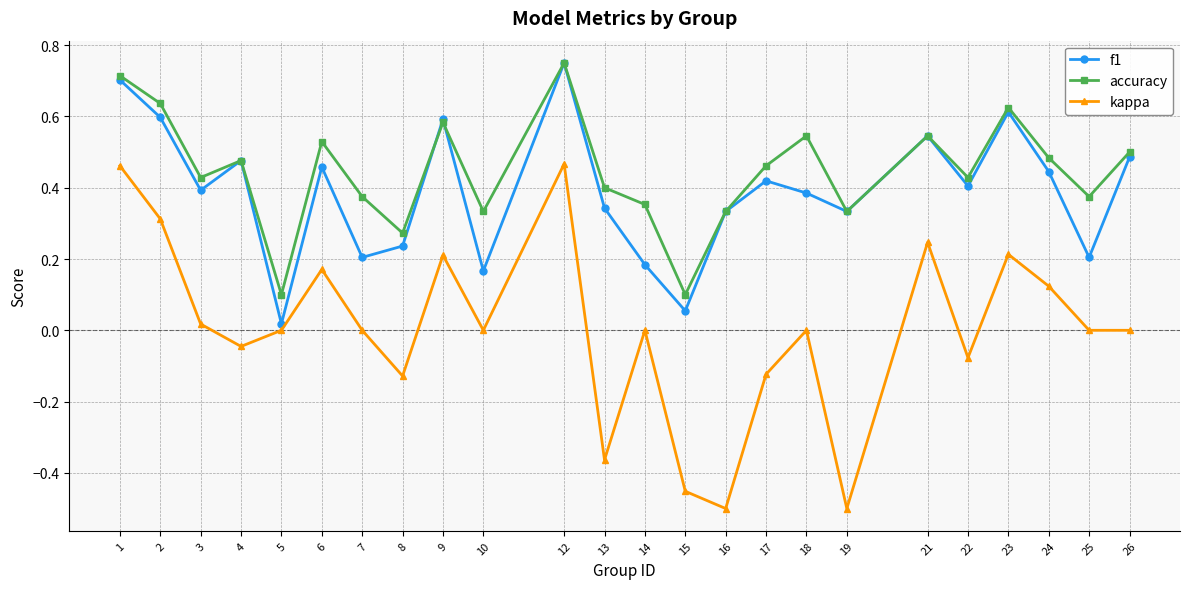

True or false: kappa and accuracy cross at least once.

False